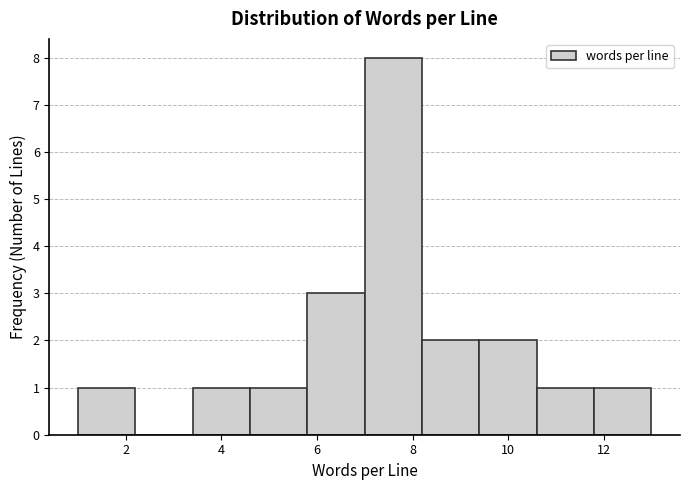

Over which range of the x-axis is the bar tallest?

7.0 to 8.2